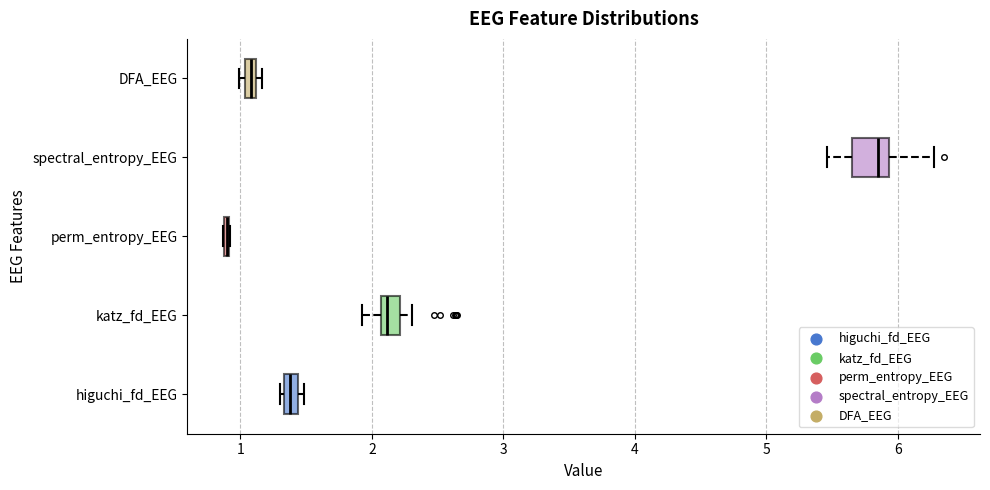

Comparing the boxes themselves (not the whiskers), which one is the widest?

spectral_entropy_EEG